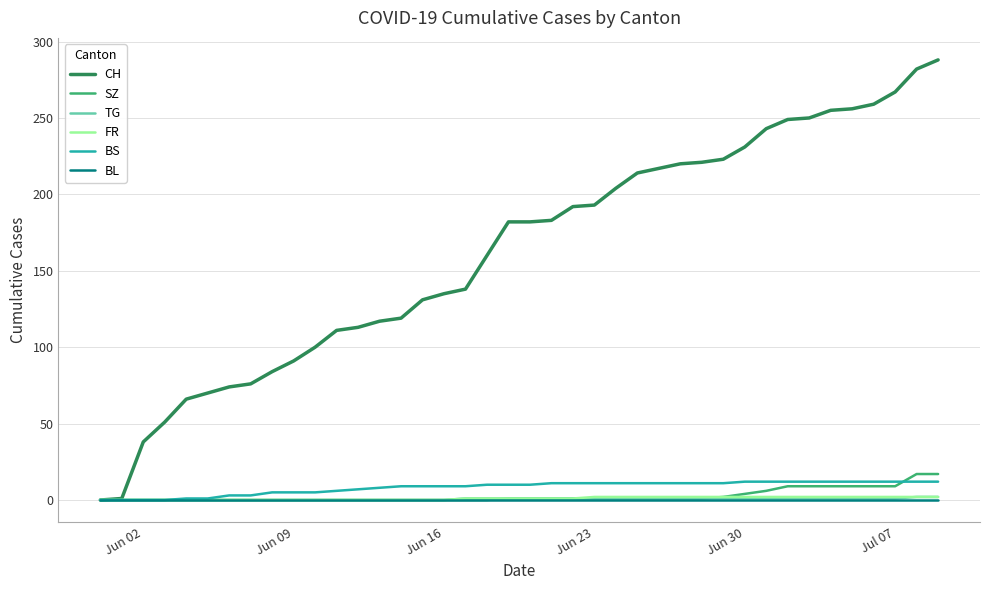

Which series has the largest total across all categories?

CH